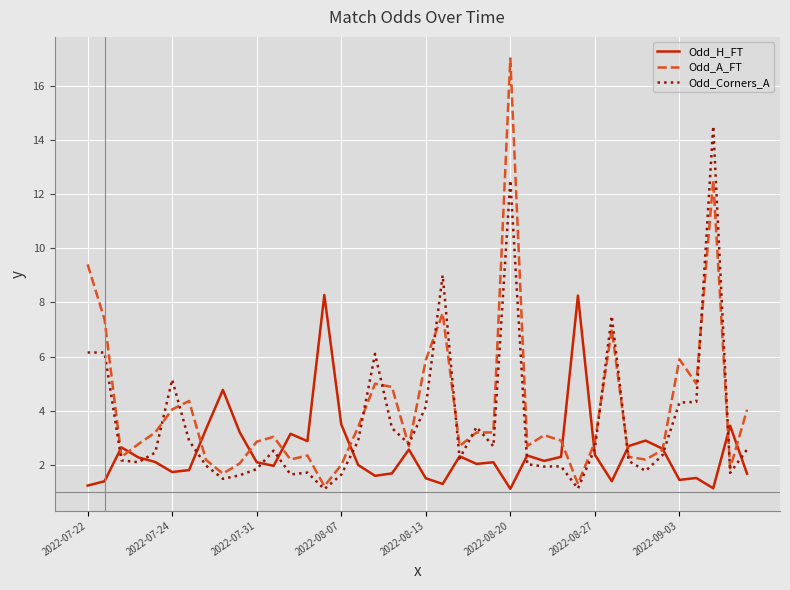

What is the difference between the maximum and minimum values in the Odd_Corners_A series?

13.4